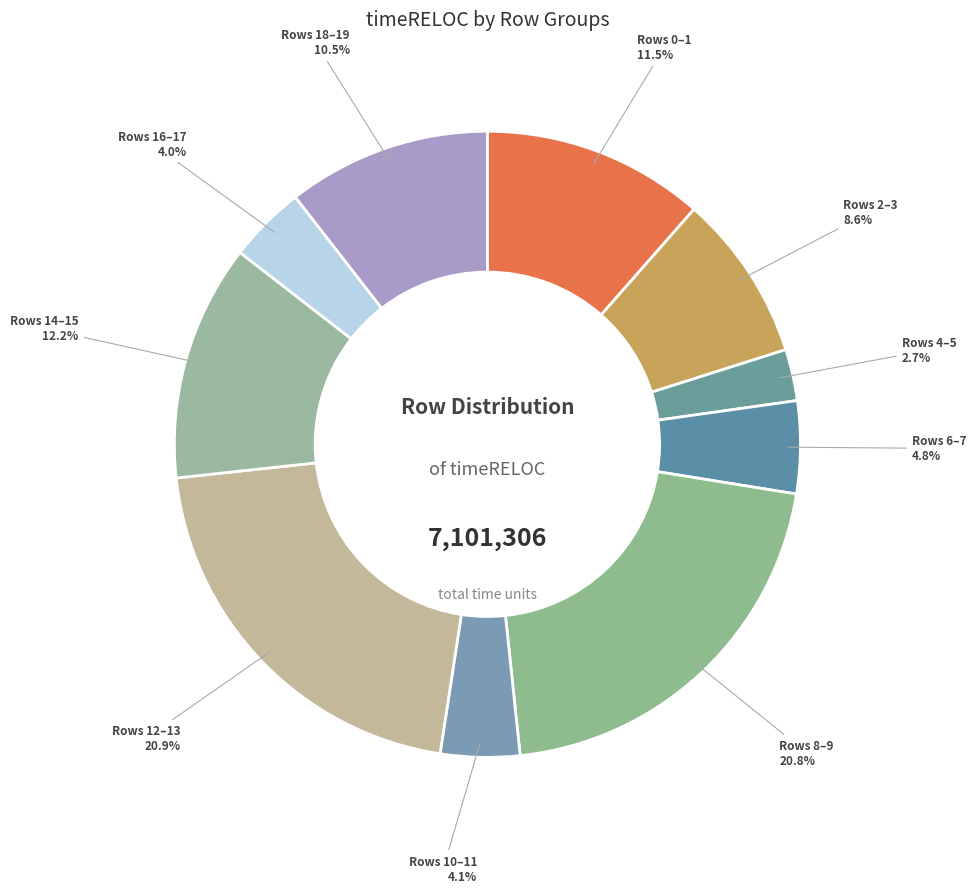

How many segments does this pie chart have?

10